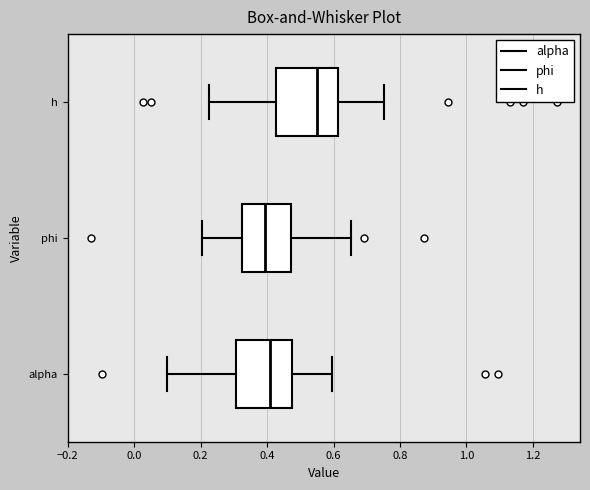

Where does the right whisker of the box for phi end on the x-axis? The values are not printed on the chart, so give them approximately, as read against the axis.

0.66